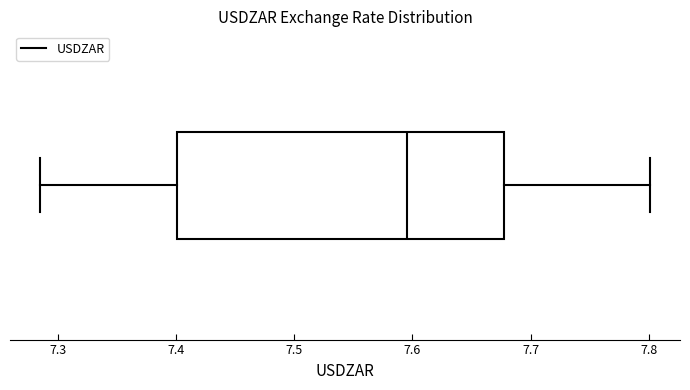

Read this box plot against the x-axis: the position of the median line, the range covered by the box, and the ends of both whiskers. The values are not printed on the chart, so give them approximately, as read against the axis.

median 7.60, box 7.40 to 7.68, whiskers 7.29 to 7.80